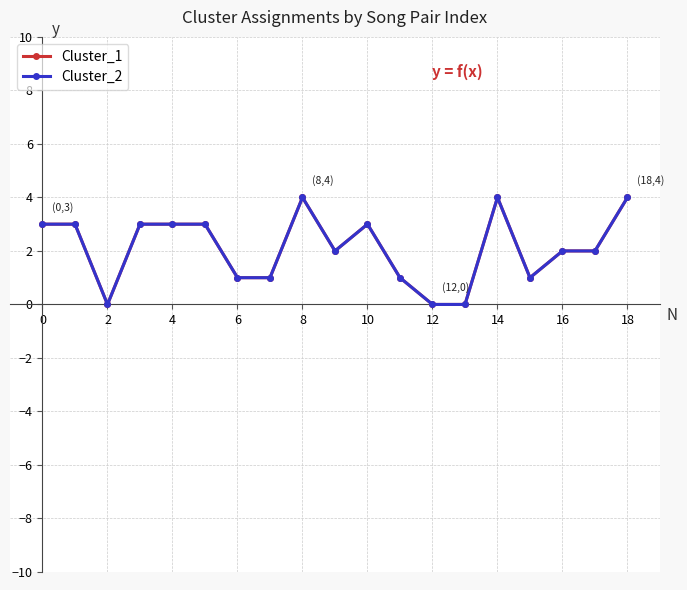

Which series has the widest spread of values?

Cluster_1